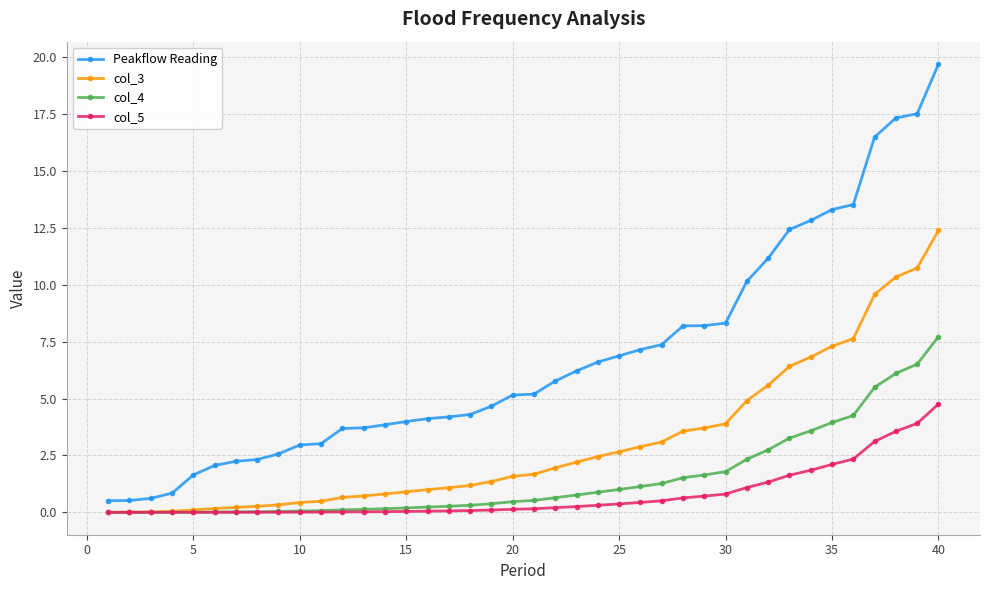

Which series has the largest range (max minus min)?

Peakflow Reading